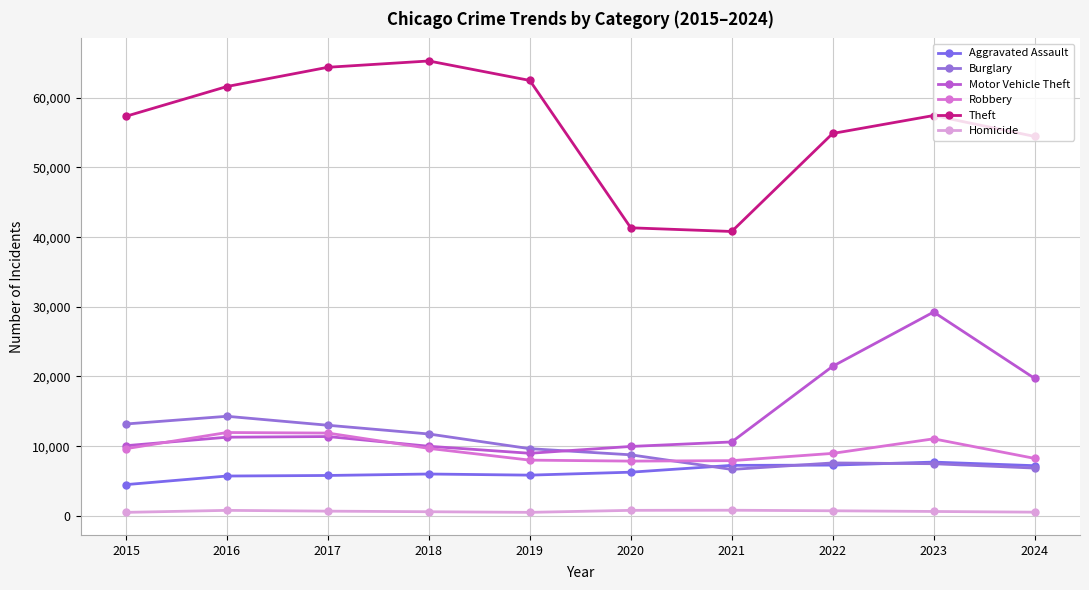

What is the difference between the maximum and minimum values in the Aggravated Assault series?

3232